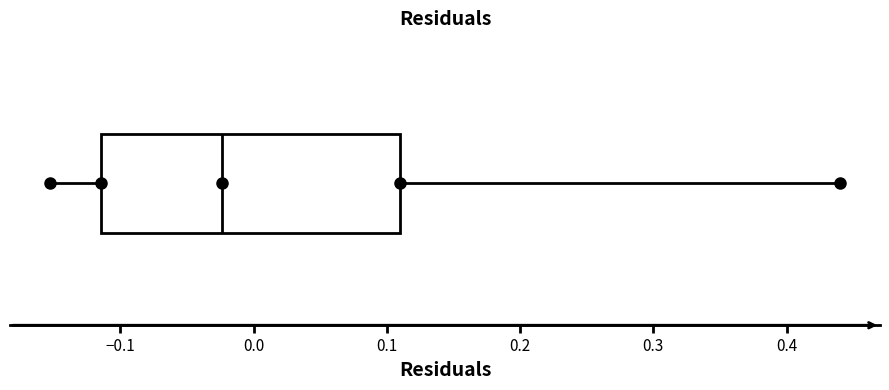

Where is the right edge of the box on the x-axis? The values are not printed on the chart, so give them approximately, as read against the axis.

0.11